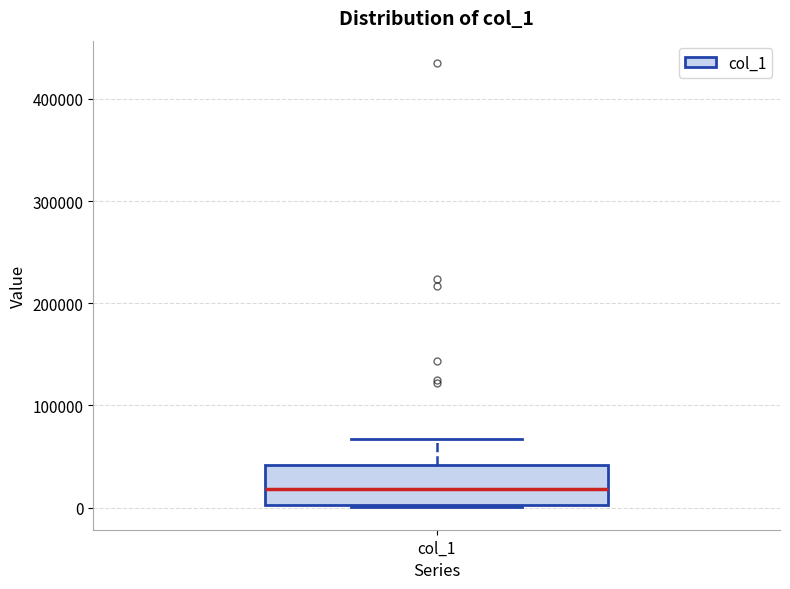

Transcribe this box plot: give where the median line is, the range the box spans, and where the two whiskers end, as read against the y-axis. The values are not printed on the chart, so give them approximately, as read against the axis.

median 20000, box 0 to 40000, whiskers 0 to 70000